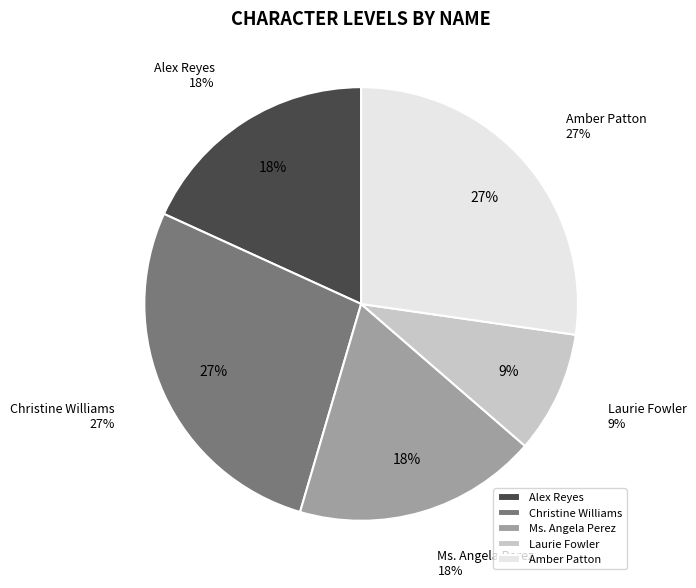

To the nearest percent, what is the difference between the largest and smallest slice percentages?

18%